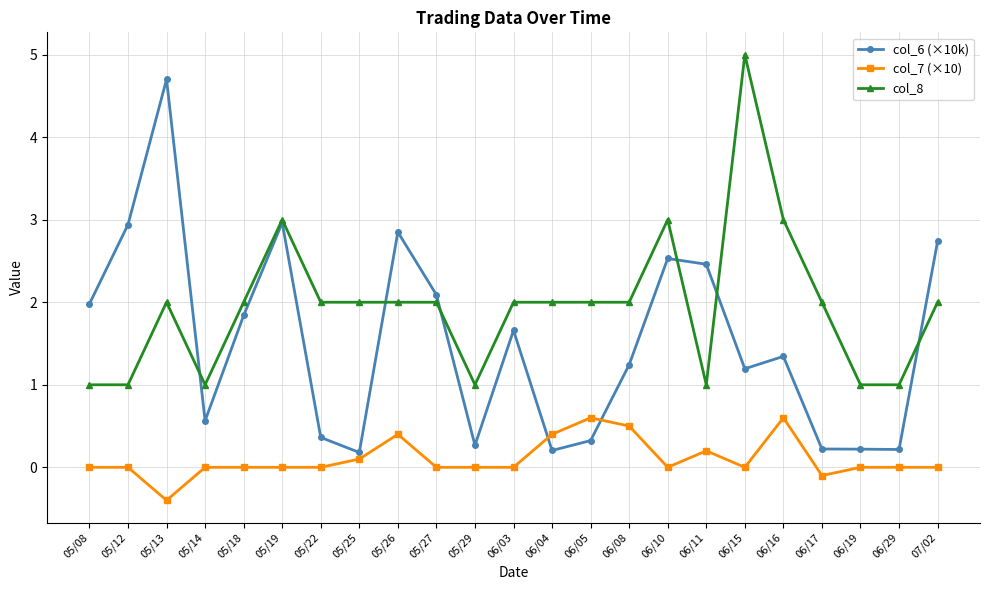

Which label corresponds to the smallest value in the chart?

05/13